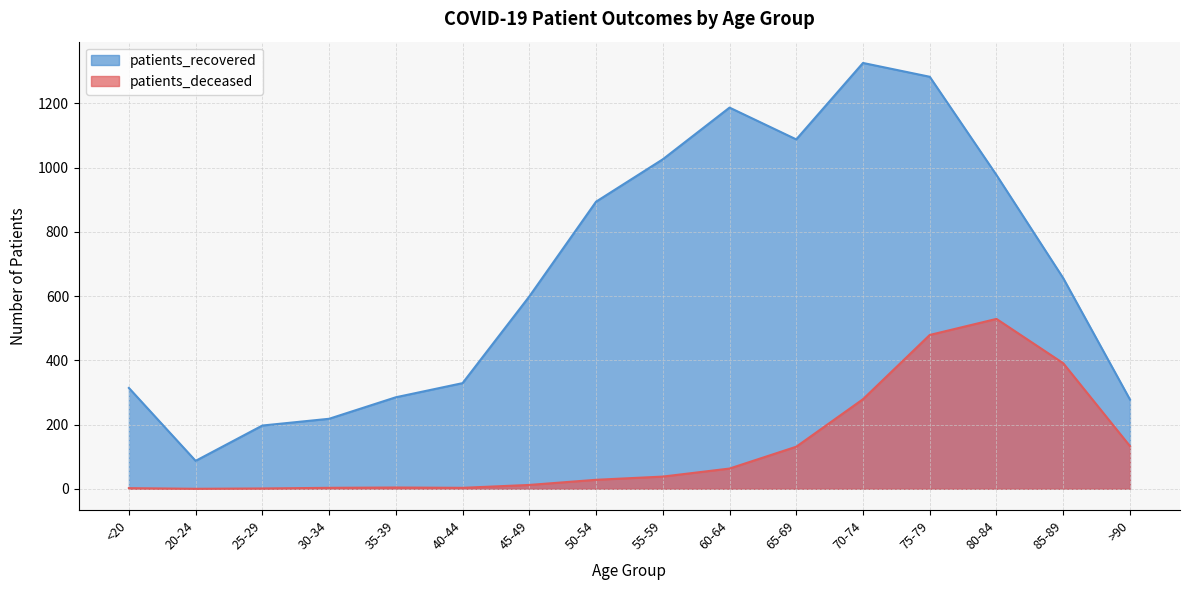

Between <20 and 75-79, which series saw the biggest shift?

patients_recovered